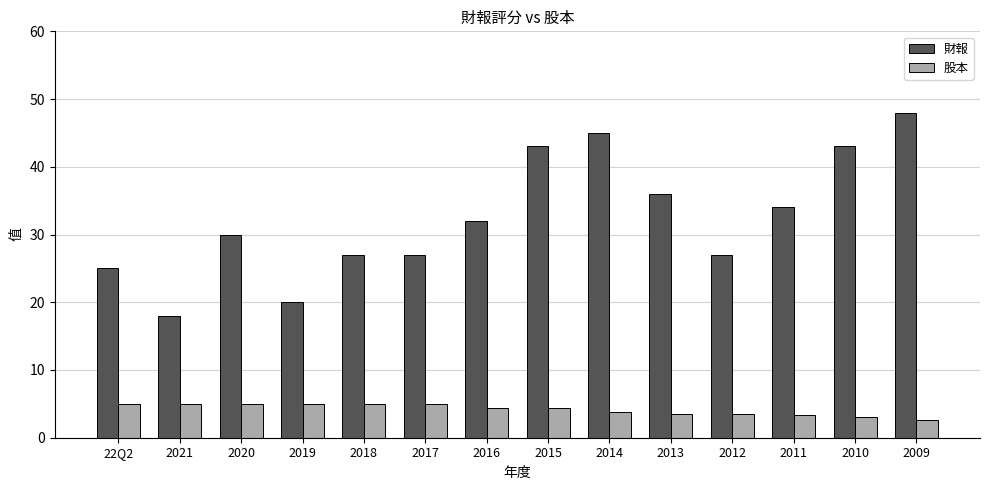

What are all the series names shown in the legend?

財報, 股本